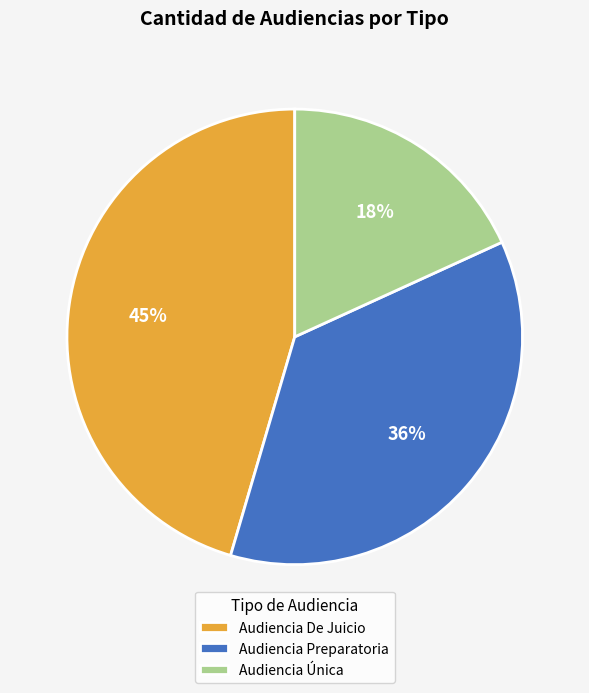

What is the ratio of the value at Audiencia De Juicio to the value at Audiencia Preparatoria?

1.2